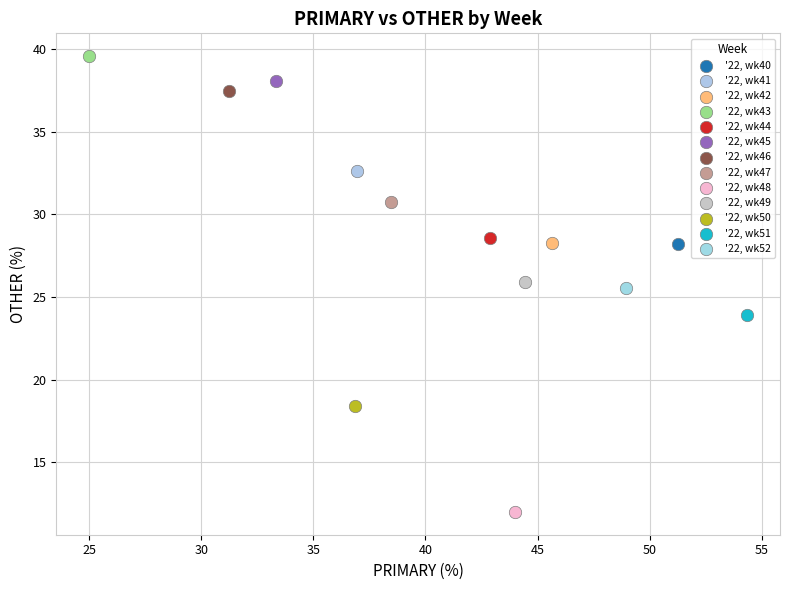

What are all the series names shown in the legend?

'22, wk40, '22, wk41, '22, wk42, '22, wk43, '22, wk44, '22, wk45, '22, wk46, '22, wk47, '22, wk48, '22, wk49, '22, wk50, '22, wk51, '22, wk52